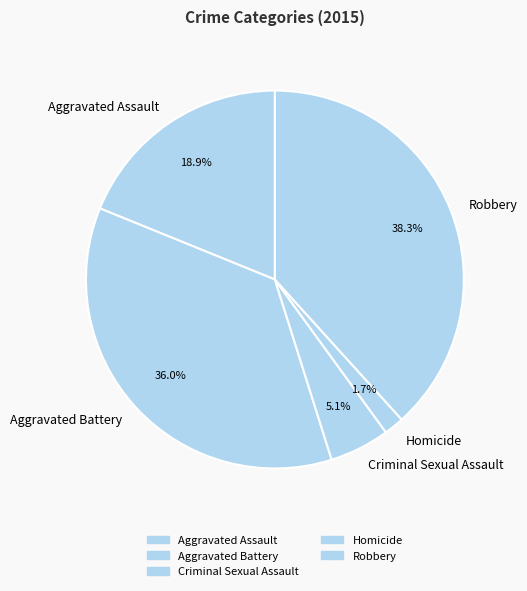

Combined, do Robbery and Aggravated Assault account for over 50%?

Yes